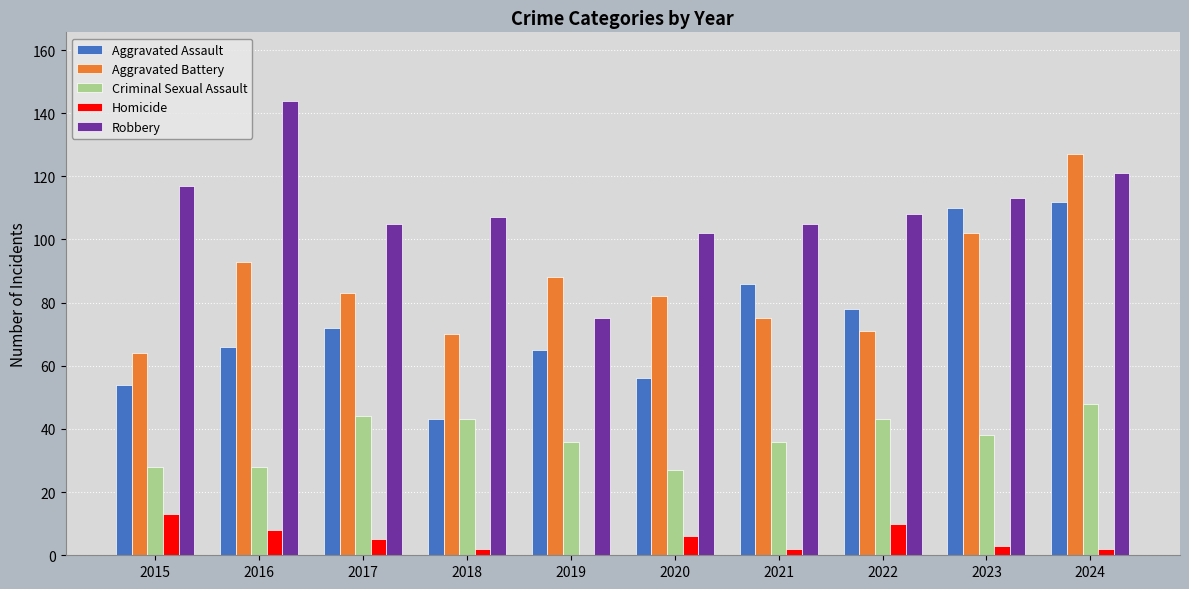

What is the sum of the Aggravated Assault values at 2015 and 2022?

132